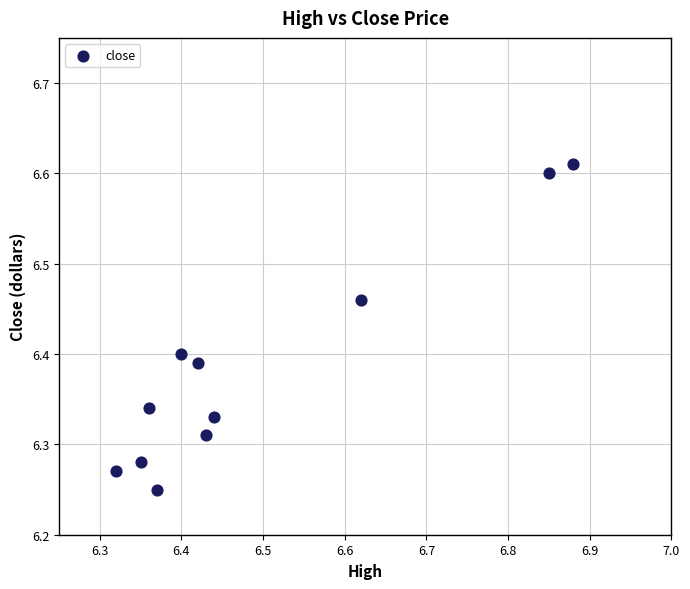

What is the range of Y values (max minus min)?

0.4